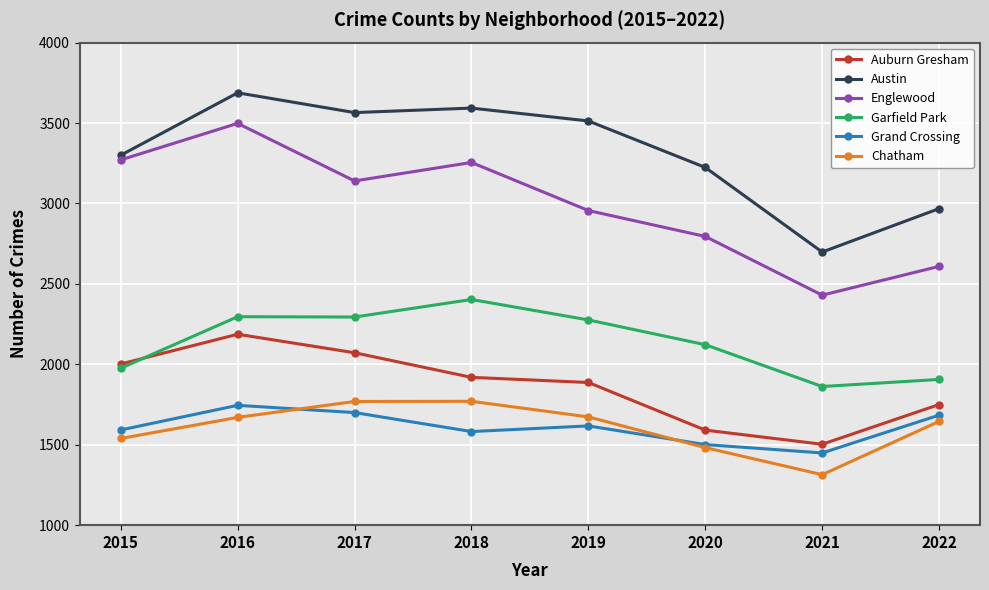

How many interior local peaks does the Englewood series have?

2